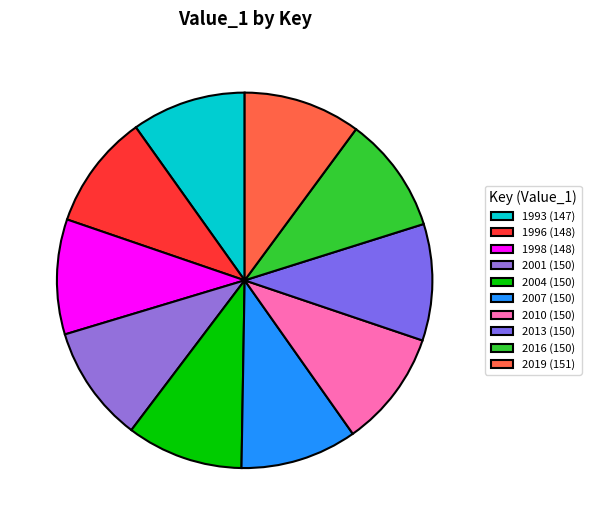

The 1996 slice represents 10% of the pie. True or false?

True